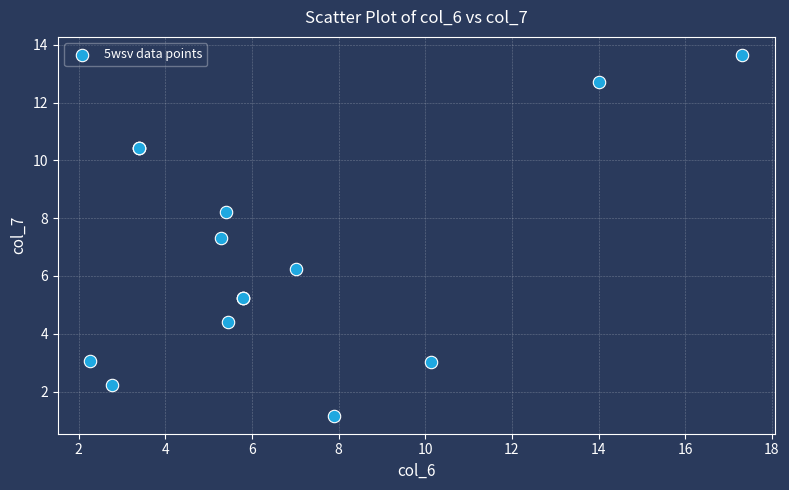

What Y value in the scatter plot is closest to 7?

7.3